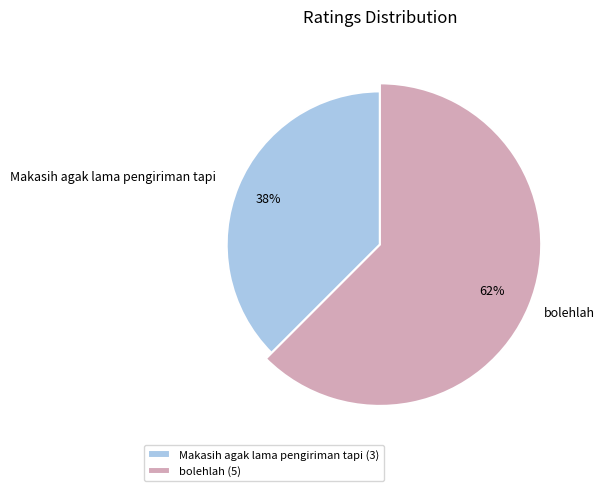

What percentage do Makasih agak lama pengiriman tapi and bolehlah together represent?

100.0%